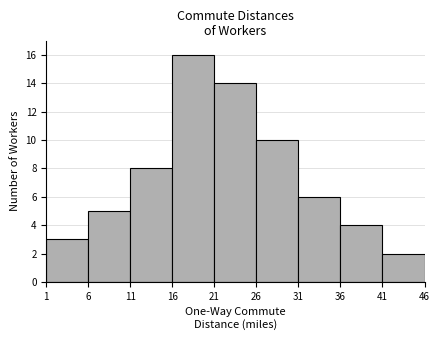

Which range on the x-axis has the tallest bar?

16 to 21